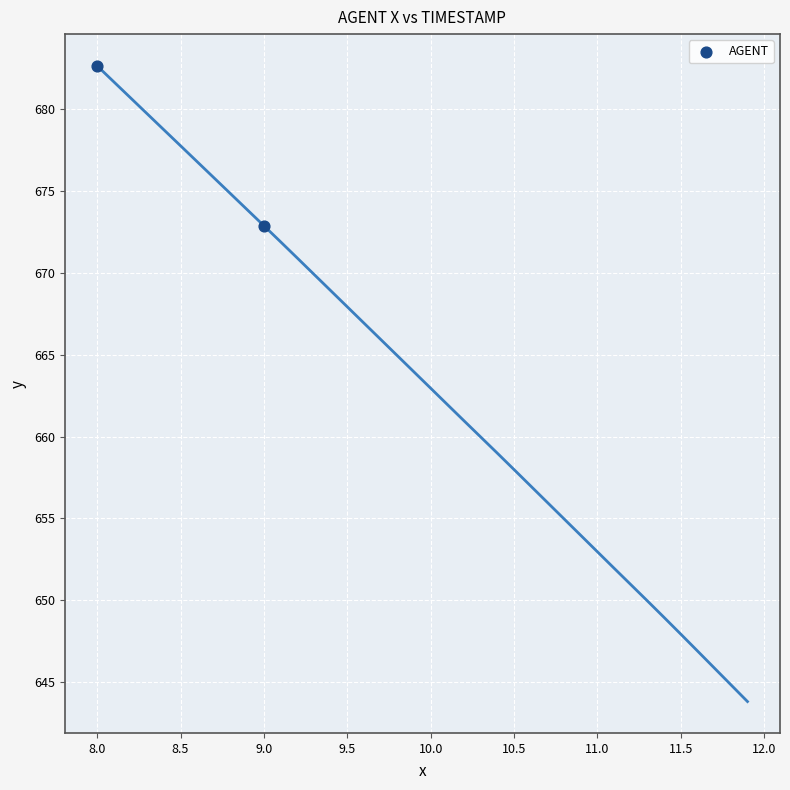

What is the range of Y values (max minus min)?

9.8